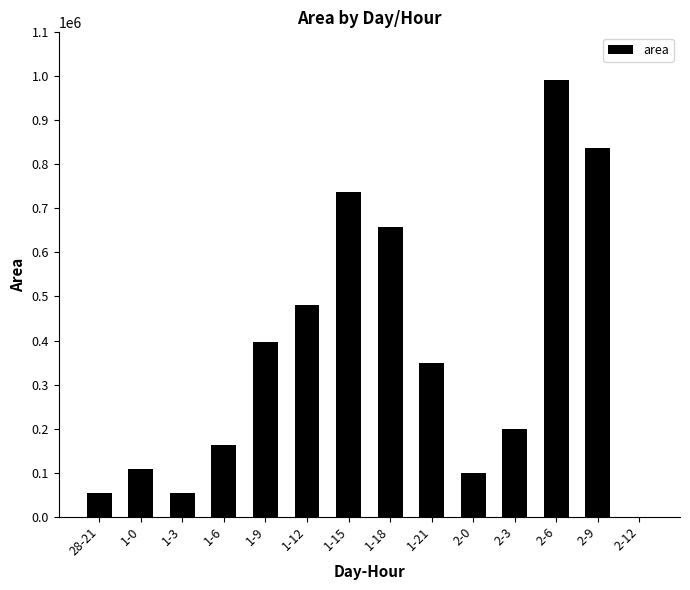

Where is the data nearest to the value 495625?

1-12